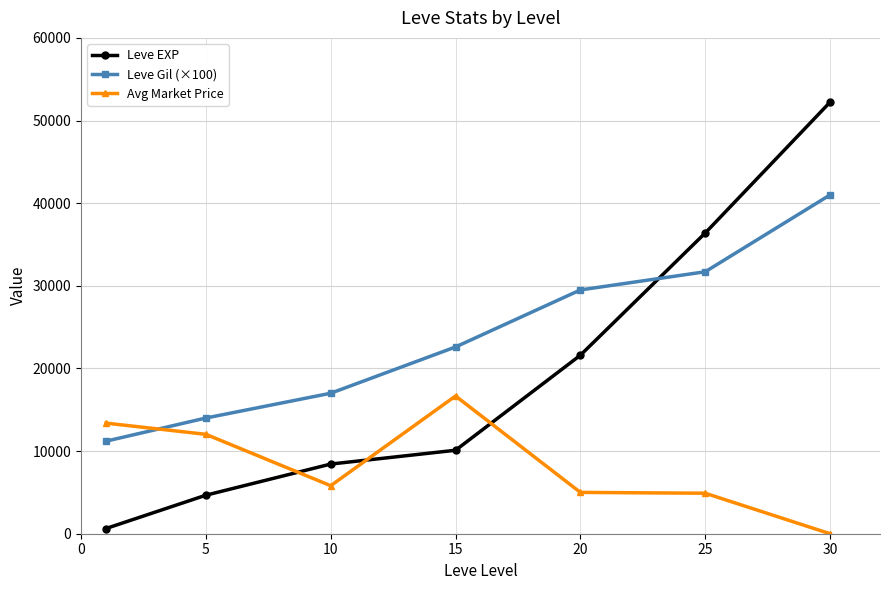

Which series has the largest total across all categories?

Leve Gil (×100)